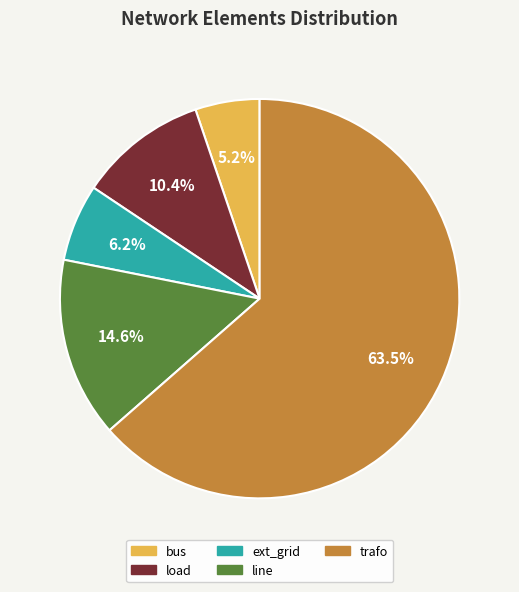

Which slice is the smallest?

bus